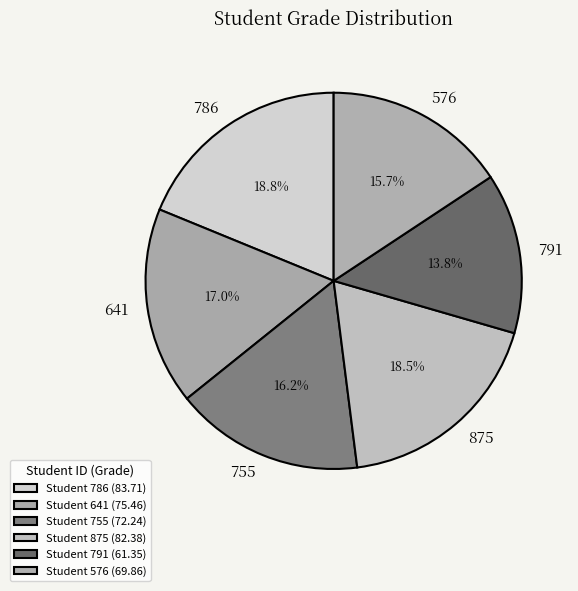

What percentage is NOT represented by 755?

83.8%